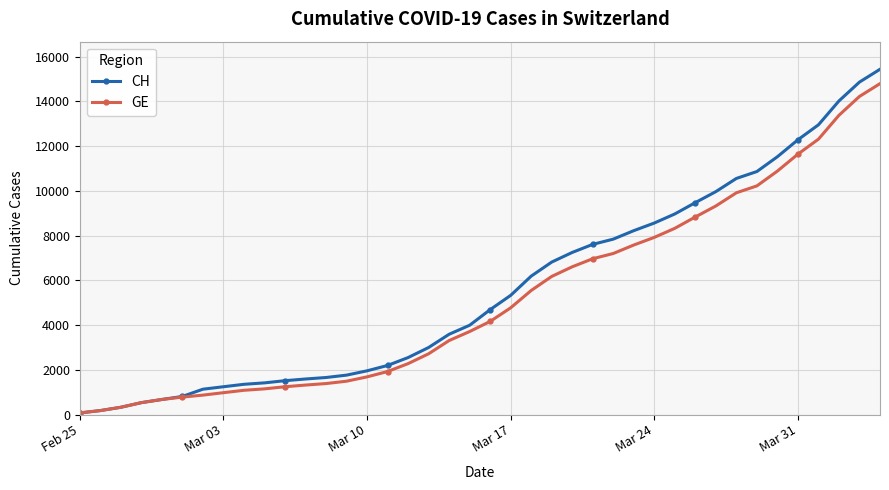

What is the highest value of the CH series?

15439